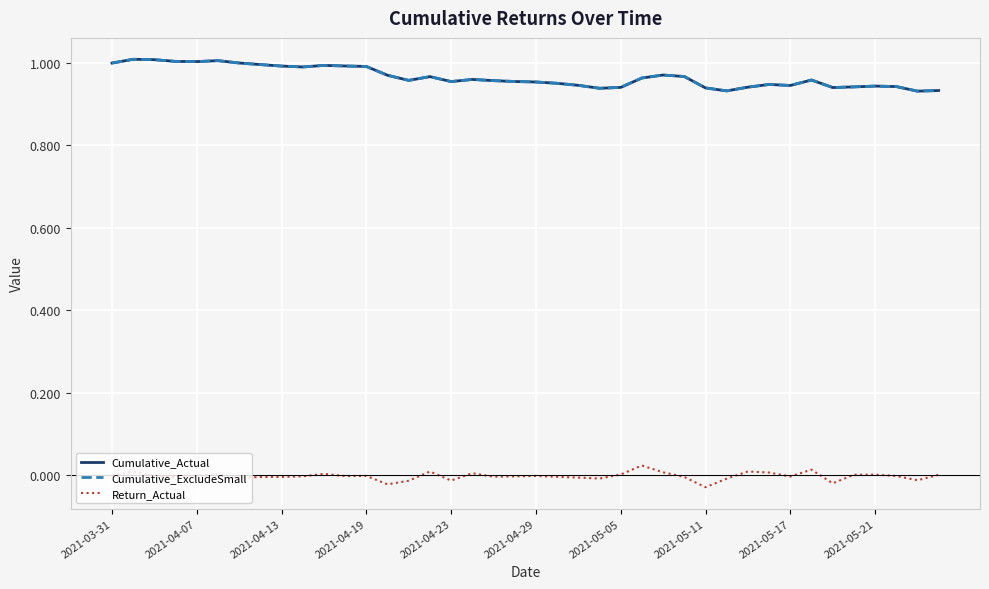

Does the chart display data point markers on the line(s)?

No